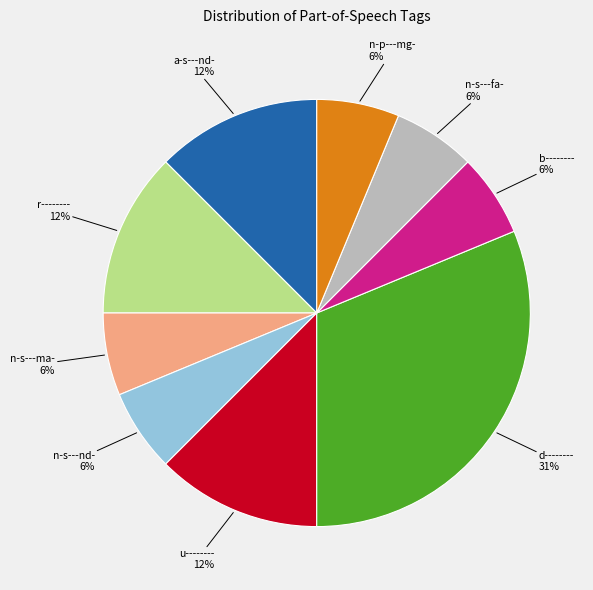

Is there a majority slice in this chart?

No